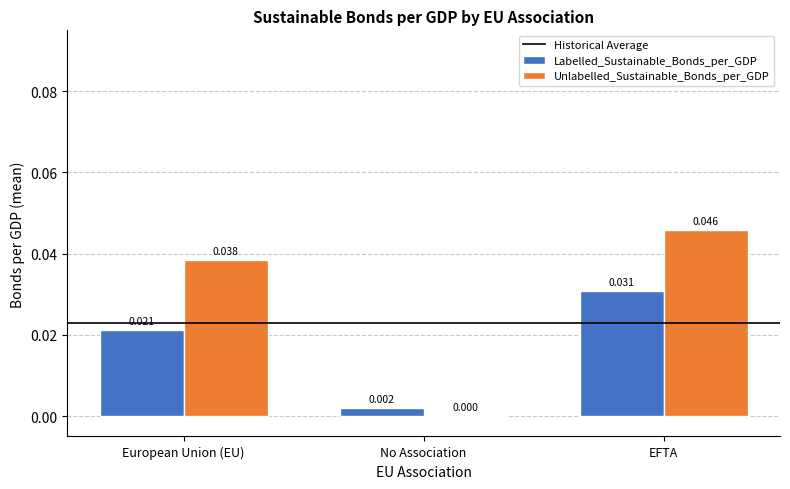

At which category is the sum across all series the highest?

EFTA